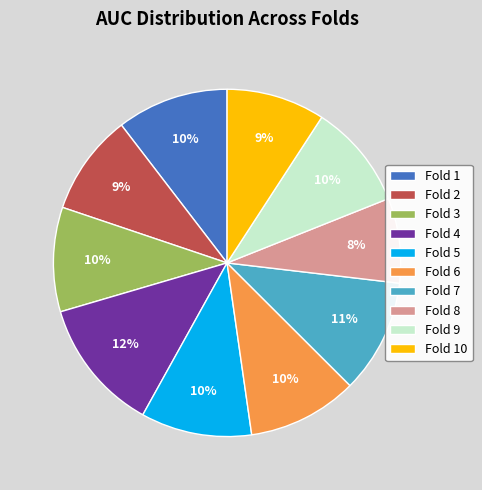

Does Fold 5 represent more than half of the total?

No